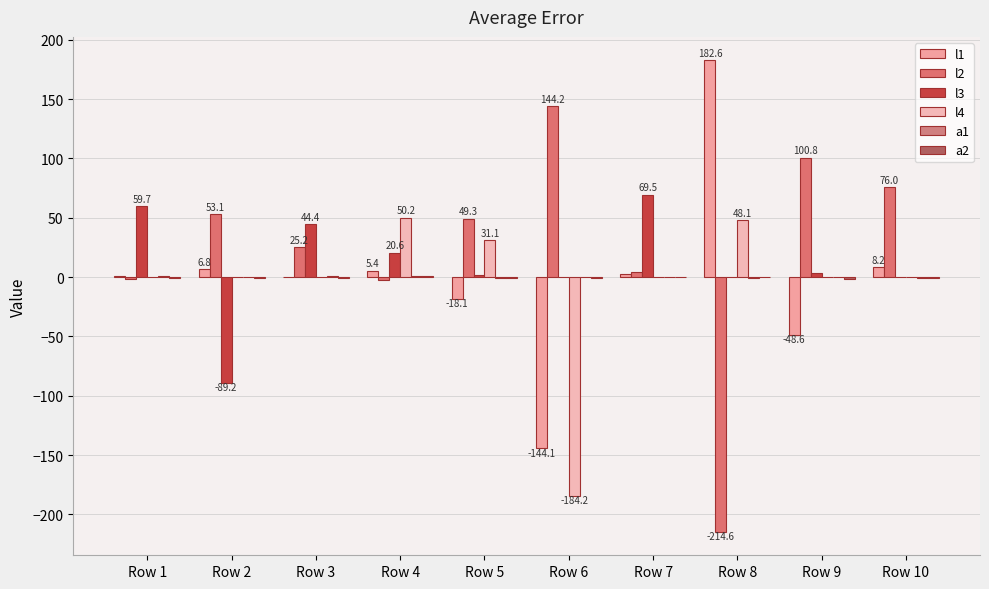

Reading left to right, what are all the values shown in this chart?

l1: Row 1=0.5	Row 2=6.8	Row 3=-0.0	Row 4=5.4	Row 5=-18.1	Row 6=-144.1	Row 7=2.2	Row 8=182.6	Row 9=-48.6	Row 10=8.2
l2: Row 1=-1.4	Row 2=53.1	Row 3=25.2	Row 4=-2.6	Row 5=49.3	Row 6=144.2	Row 7=4.6	Row 8=-214.6	Row 9=100.8	Row 10=76.0
l3: Row 1=59.7	Row 2=-89.2	Row 3=44.4	Row 4=20.6	Row 5=1.9	Row 6=0.0	Row 7=69.5	Row 8=0.1	Row 9=3.1	Row 10=0.0
l4: Row 1=-0.0	Row 2=-0.0	Row 3=0.3	Row 4=50.2	Row 5=31.1	Row 6=-184.2	Row 7=-0.0	Row 8=48.1	Row 9=-0.0	Row 10=0.4
a1: Row 1=0.7	Row 2=0.4	Row 3=1.2	Row 4=0.6	Row 5=-0.7	Row 6=0.0	Row 7=-0.0	Row 8=-0.4	Row 9=0.1	Row 10=-0.7
a2: Row 1=-0.5	Row 2=-0.3	Row 3=-0.6	Row 4=0.7	Row 5=-0.6	Row 6=-0.4	Row 7=0.4	Row 8=-0.2	Row 9=-1.3	Row 10=-1.0